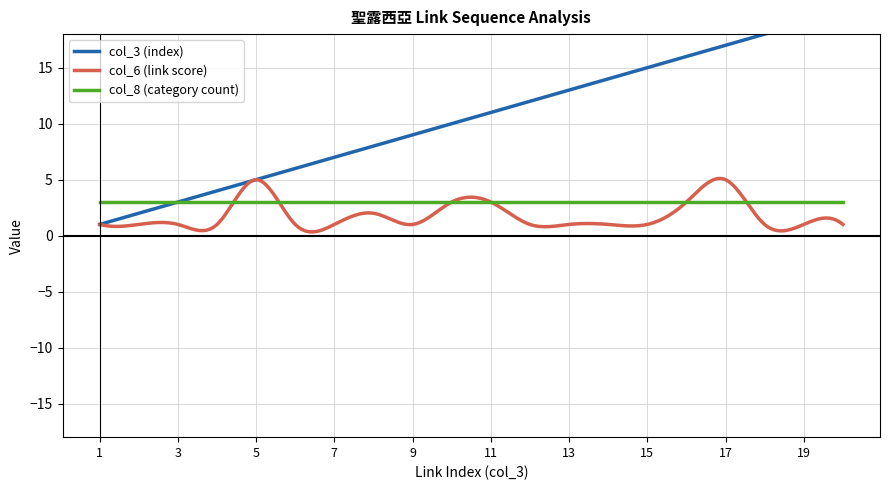

Which series has the widest spread of values?

col_3